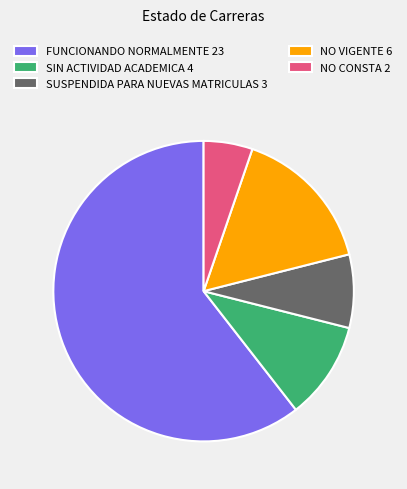

Count the number of slices in the pie.

5